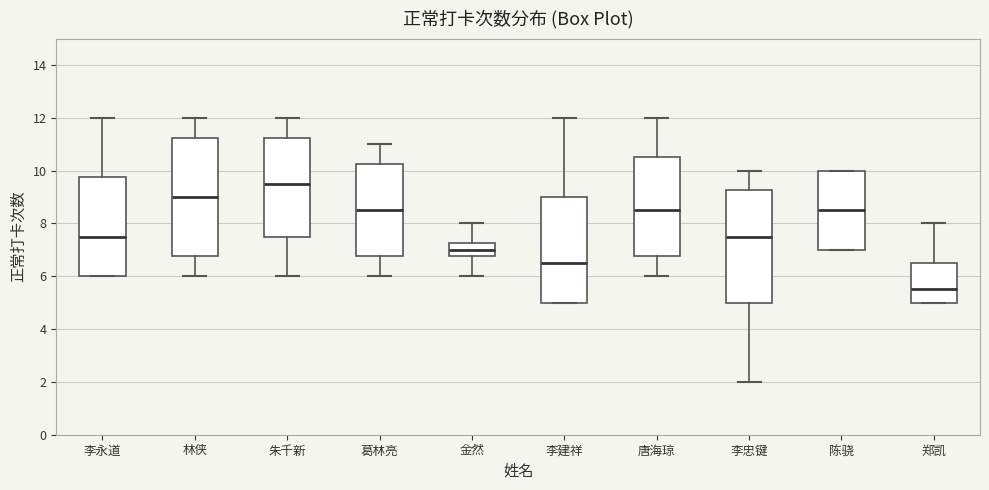

Reading left to right, transcribe this box plot: for each box, give where its median line is, the range the box spans, and where its two whiskers end, as read against the y-axis. The values are not printed on the chart, so give them approximately, as read against the axis.

李永道: median 7.6, box 6.0 to 9.8, whiskers 6.0 to 12.0
林侠: median 9.0, box 6.8 to 11.2, whiskers 6.0 to 12.0
朱千新: median 9.6, box 7.6 to 11.2, whiskers 6.0 to 12.0
葛林亮: median 8.6, box 6.8 to 10.2, whiskers 6.0 to 11.0
金然: median 7.0, box 6.8 to 7.2, whiskers 6.0 to 8.0
李建祥: median 6.6, box 5.0 to 9.0, whiskers 5.0 to 12.0
唐海琼: median 8.6, box 6.8 to 10.6, whiskers 6.0 to 12.0
李忠键: median 7.6, box 5.0 to 9.2, whiskers 2.0 to 10.0
陈骁: median 8.6, box 7.0 to 10.0, whiskers 7.0 to 10.0
郑凯: median 5.6, box 5.0 to 6.6, whiskers 5.0 to 8.0